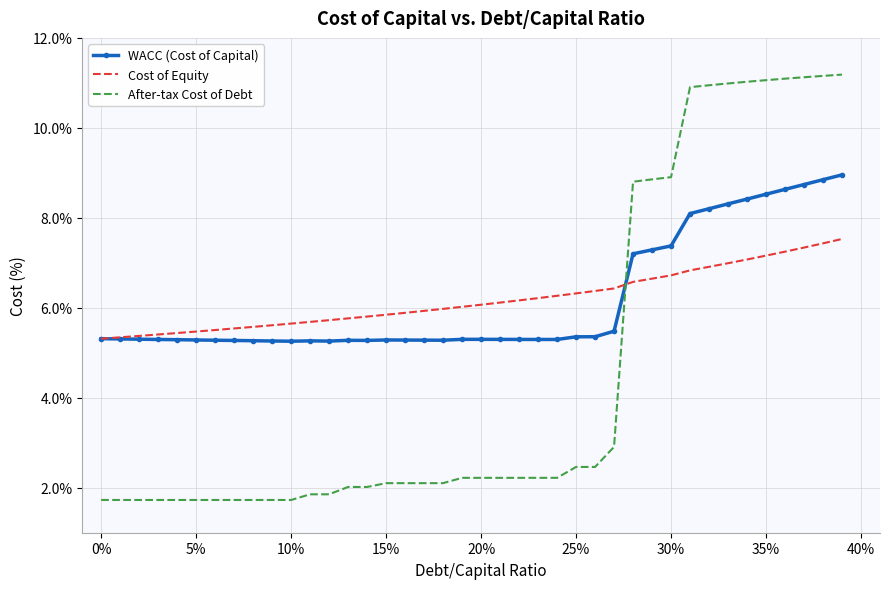

After their last crossing, which series has the higher values: Cost of Equity or After-tax Cost of Debt?

After-tax Cost of Debt